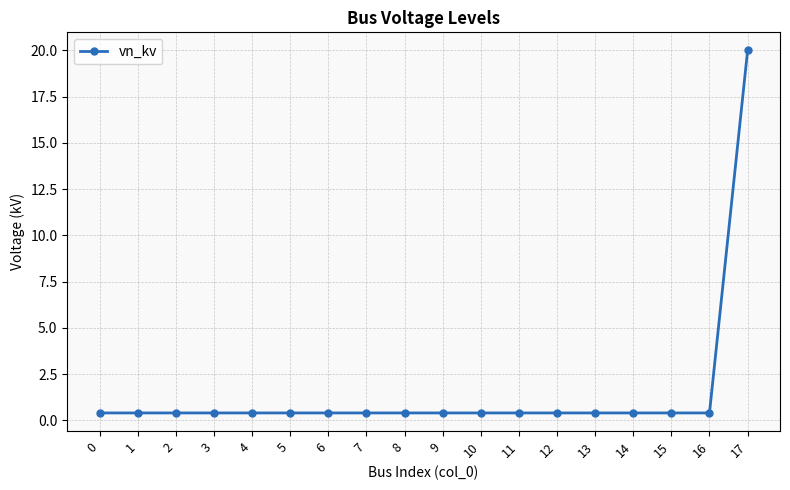

How many lines are shown in the chart?

1